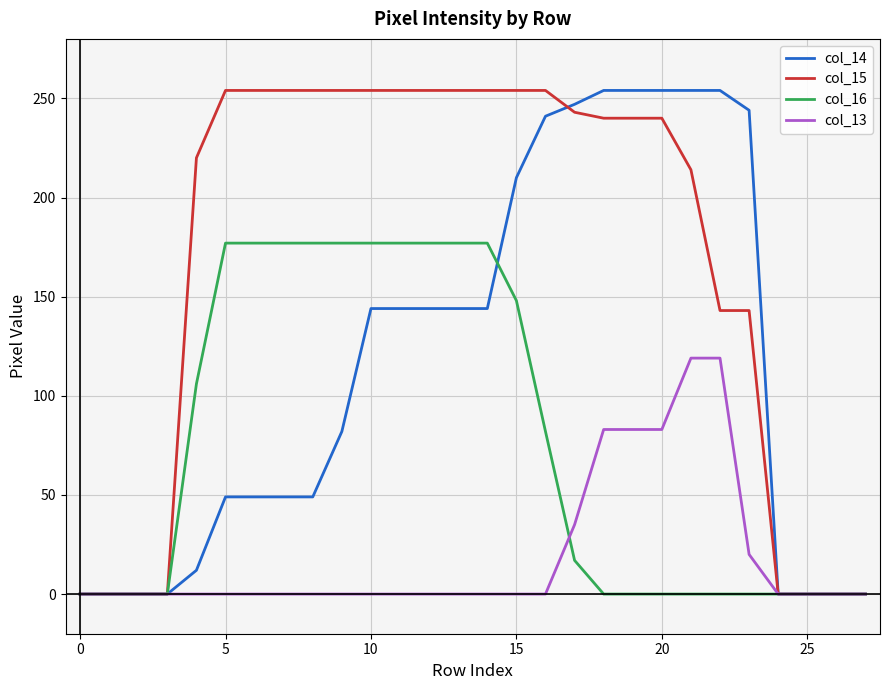

What are all the series names shown in the legend?

col_14, col_15, col_16, col_13